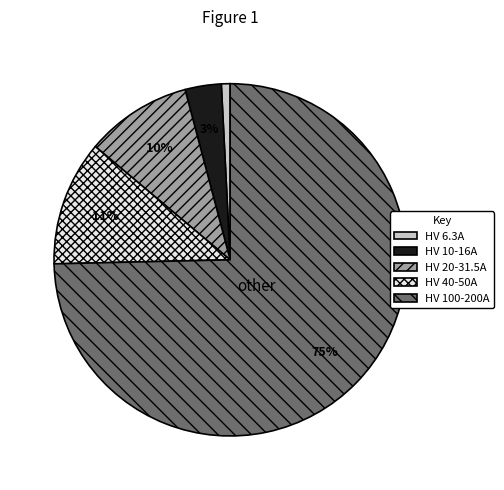

How many segments does this pie chart have?

5